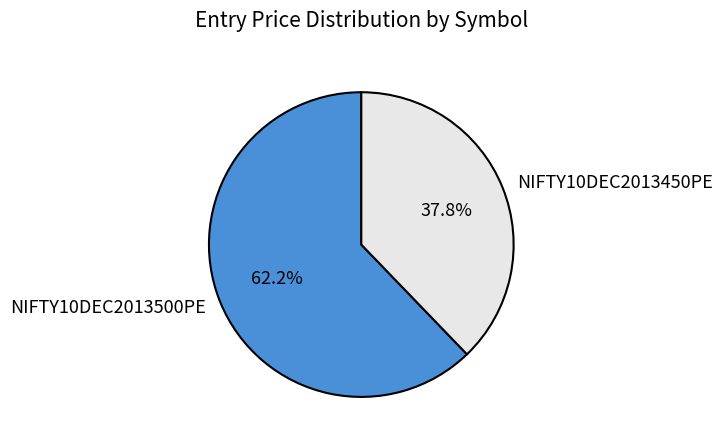

To the nearest percent, what portion does NIFTY10DEC2013450PE represent?

38%